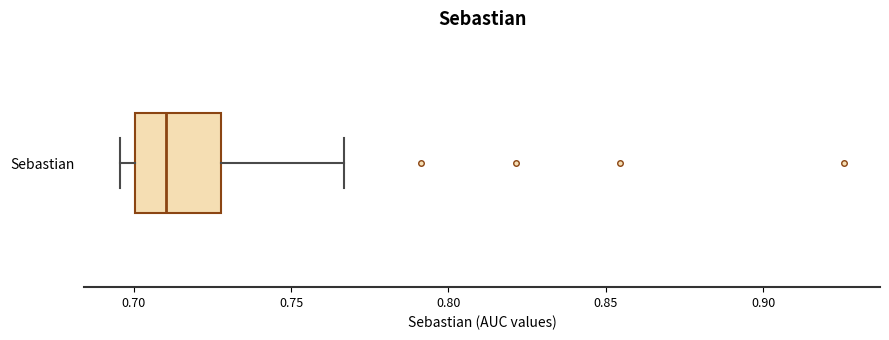

Where does the right whisker of the box for Sebastian end on the x-axis? The values are not printed on the chart, so give them approximately, as read against the axis.

0.765